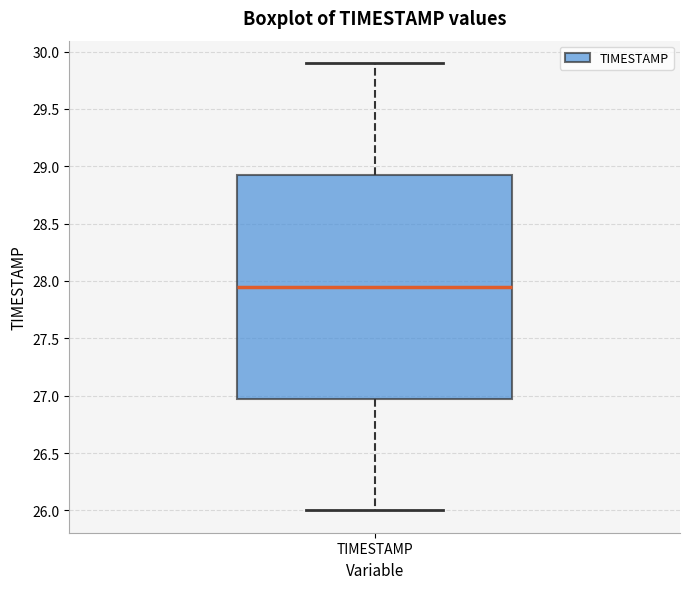

Transcribe this box plot: give where the median line is, the range the box spans, and where the two whiskers end, as read against the y-axis. The values are not printed on the chart, so give them approximately, as read against the axis.

median 27.95, box 27.00 to 28.95, whiskers 26.00 to 29.90